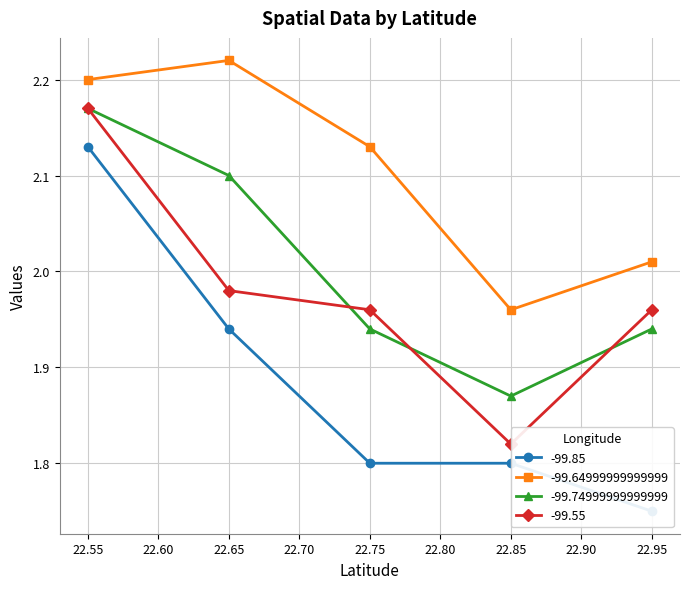

The -99.64999999999999 series shows 3.3 at 22.95. True or false?

False